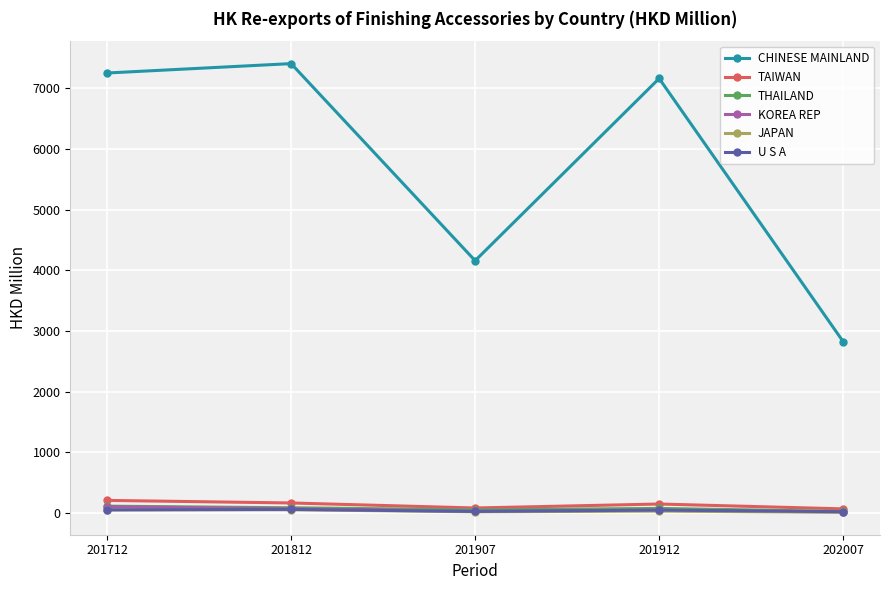

The KOREA REP series shows 41.5 at 201912. True or false?

True